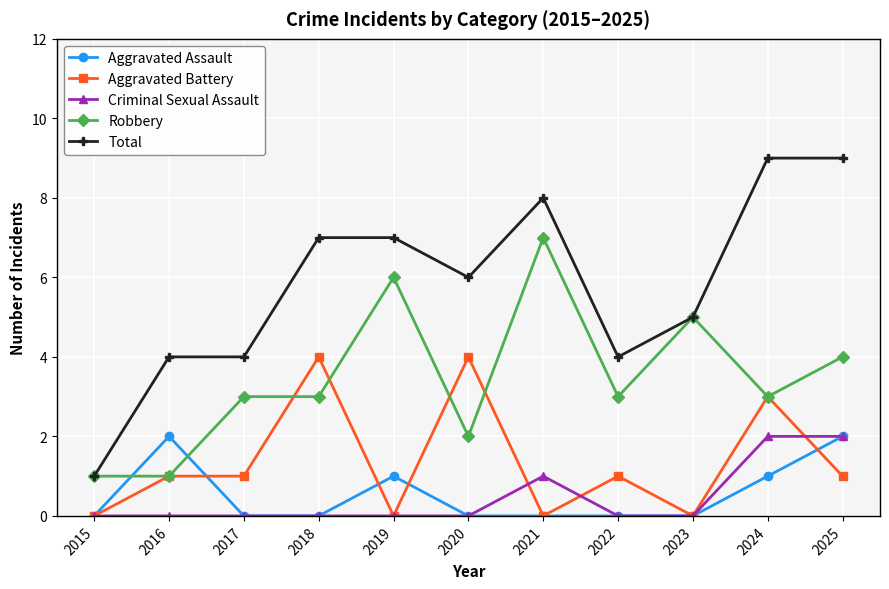

True or false: Aggravated Battery and Total cross at least once.

False